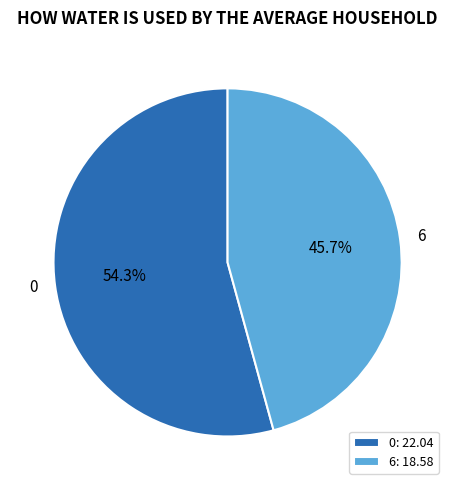

What percentage is the 0 slice, to the nearest percent?

54%